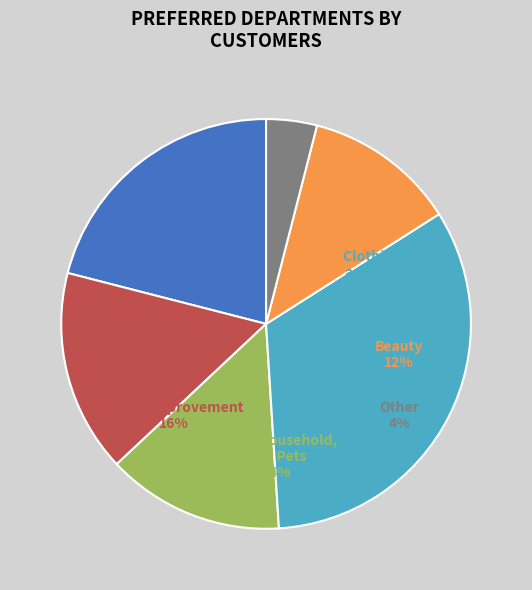

To the nearest percent, what is the average slice percentage?

17%